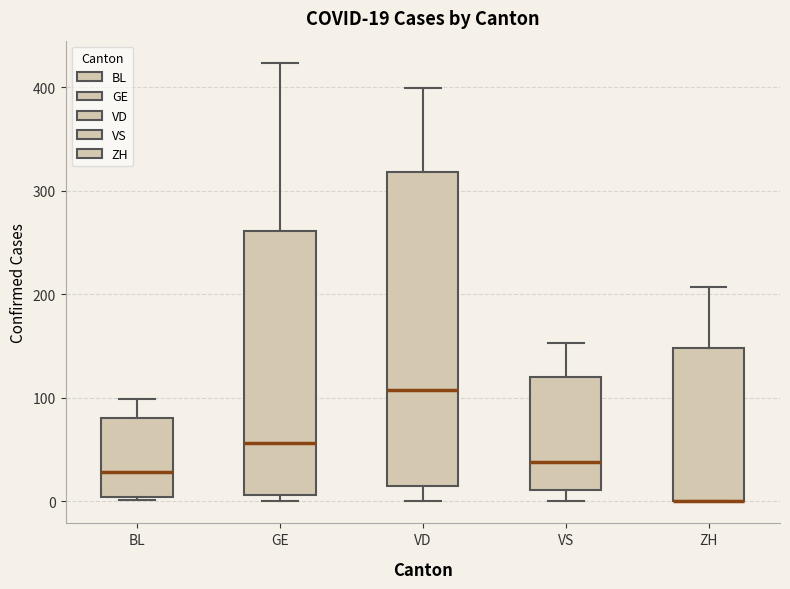

Comparing the boxes themselves (not the whiskers), which one is the tallest?

VD